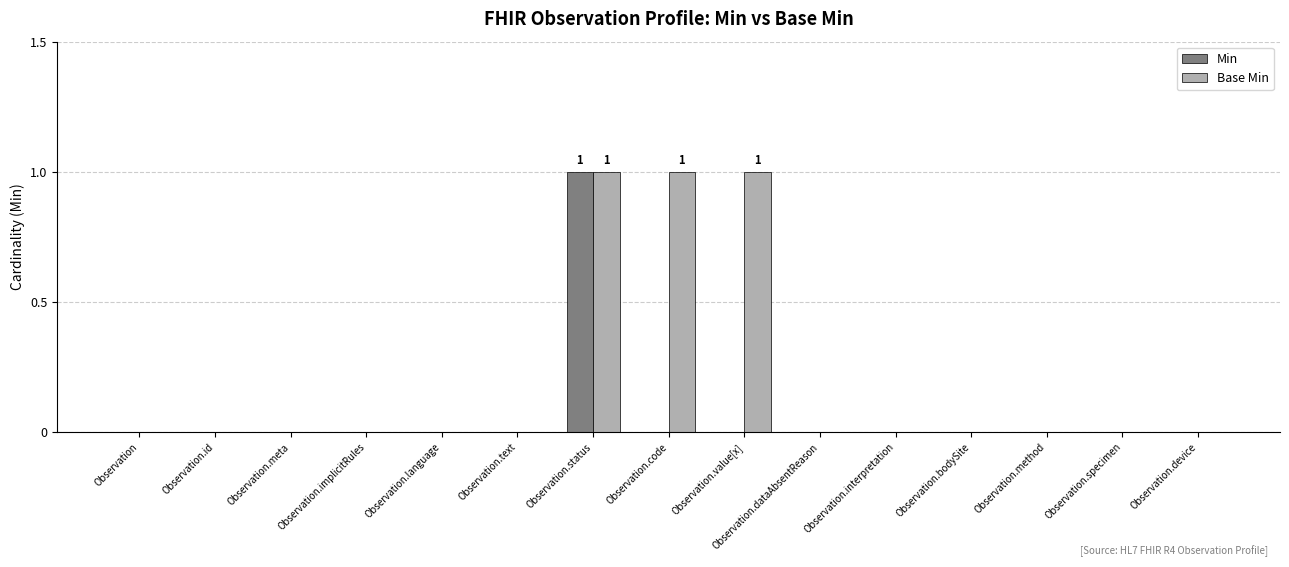

At which category is the sum across all series the highest?

Observation.status